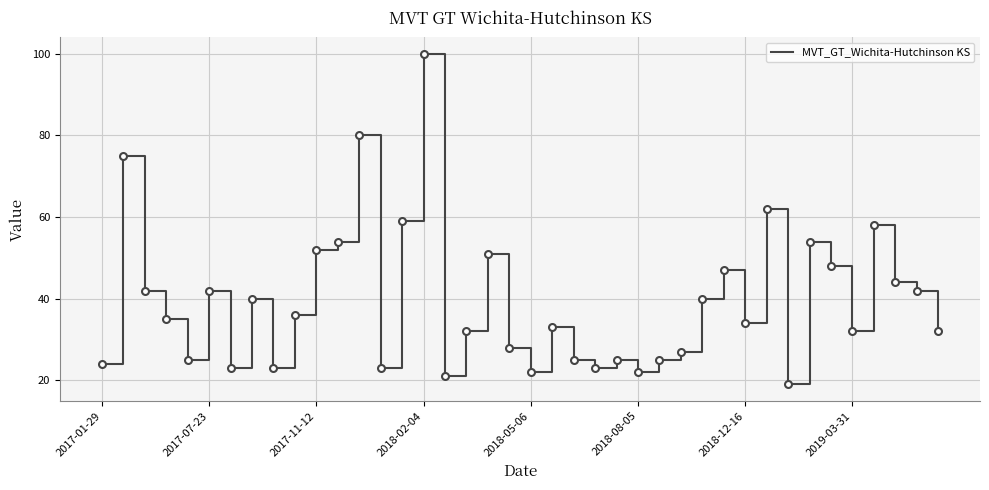

What is the difference between the maximum and minimum values?

81